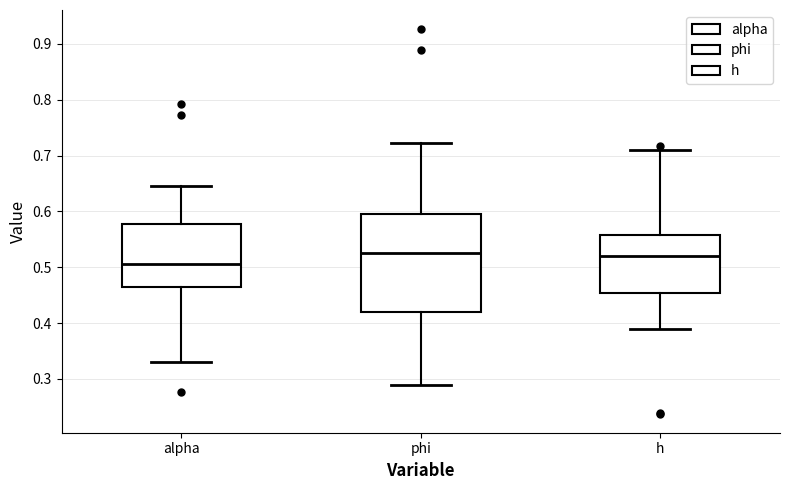

Reading left to right, read every box against the y-axis: the position of its median line, the range the box covers, and the ends of its whiskers. The values are not printed on the chart, so give them approximately, as read against the axis.

alpha: median 0.51, box 0.46 to 0.58, whiskers 0.33 to 0.64
phi: median 0.53, box 0.42 to 0.59, whiskers 0.29 to 0.72
h: median 0.52, box 0.45 to 0.56, whiskers 0.39 to 0.71